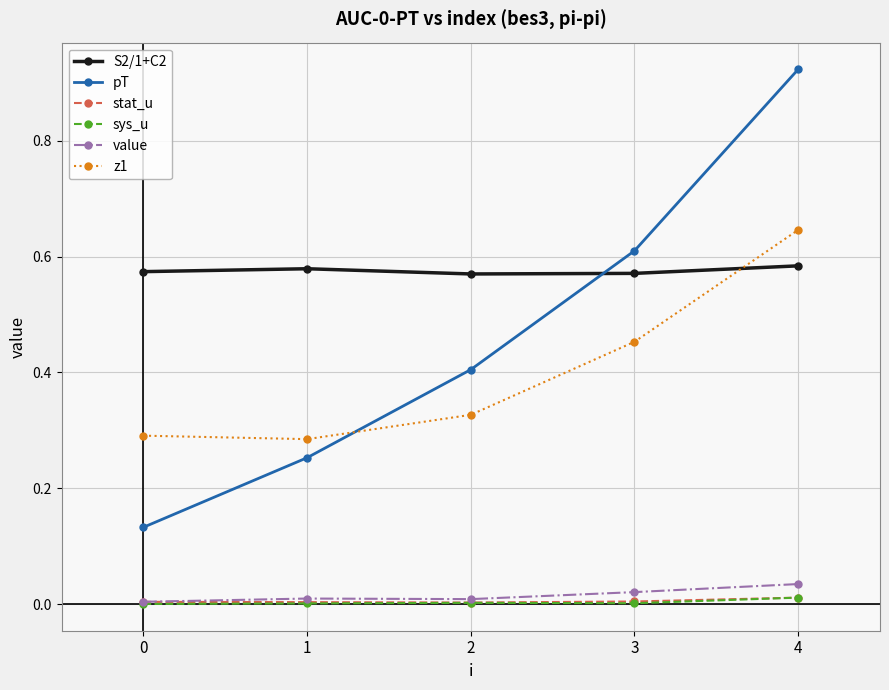

The value of stat_u at 4 is 0.0. True or false?

True